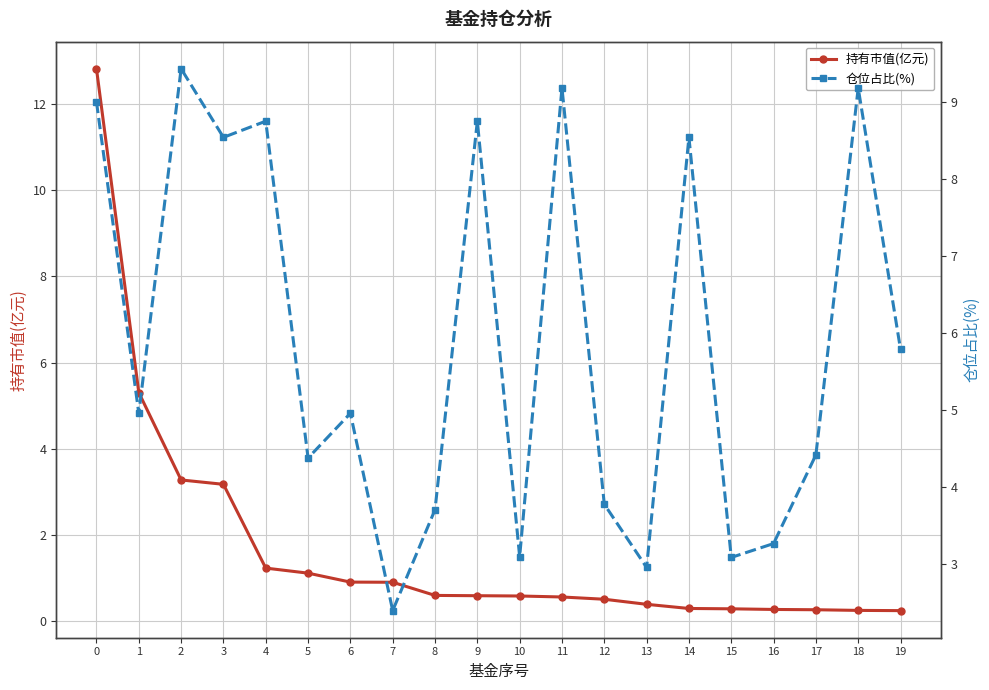

What is the value of the 持有市值(亿元) point at the 3rd from the left?

3.3